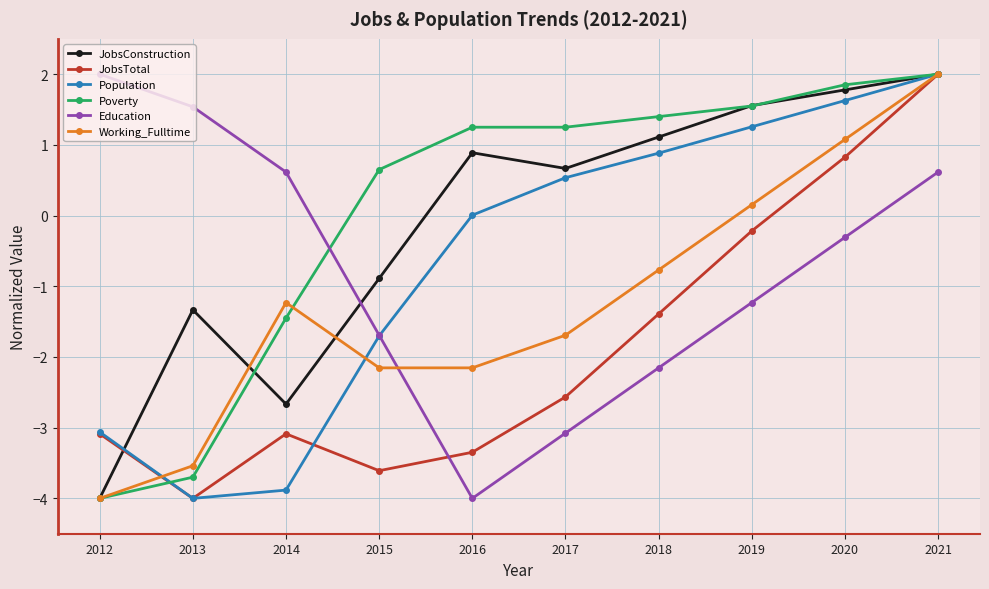

Is it true that JobsConstruction equals 1.1 at 2018?

True